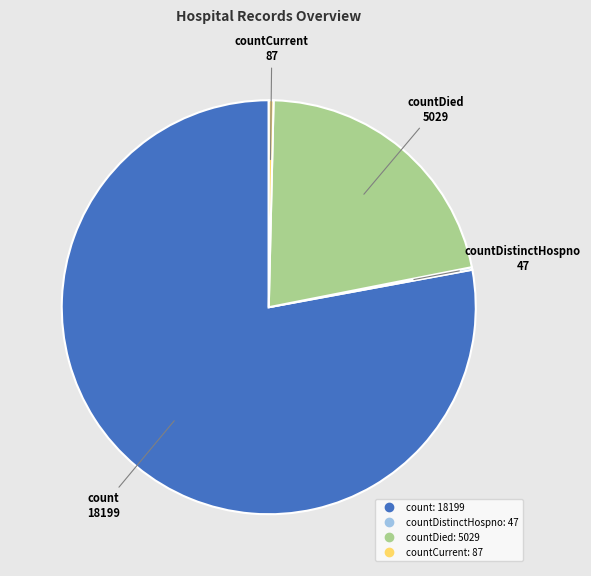

Does any single category account for the majority?

Yes